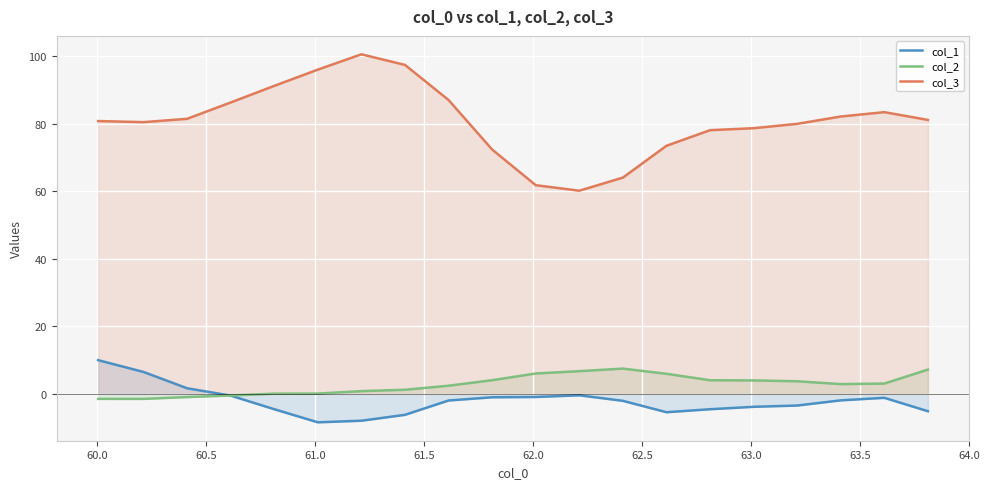

Does the chart display data point markers on the line(s)?

No